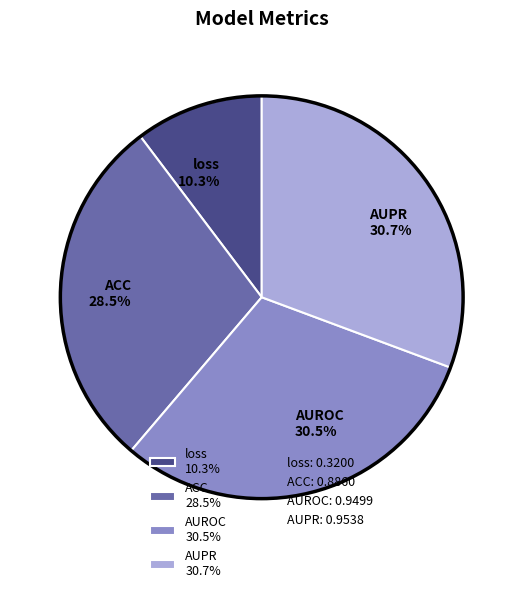

Is it true that AUPR is 31% of the pie?

True